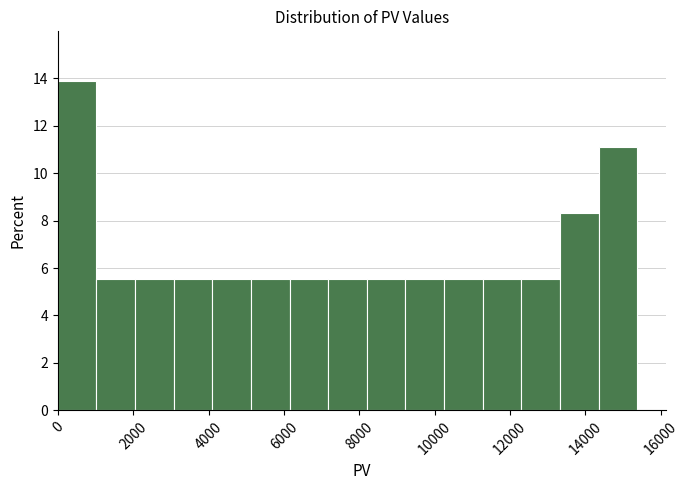

Which range on the x-axis has the tallest bar?

0 to 1000